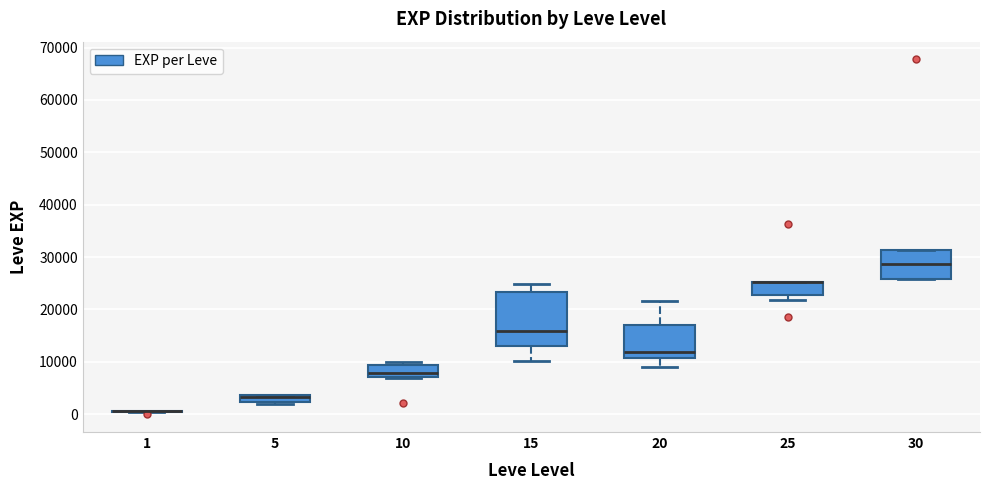

Which box is the tallest, from its lower edge to its upper edge?

15